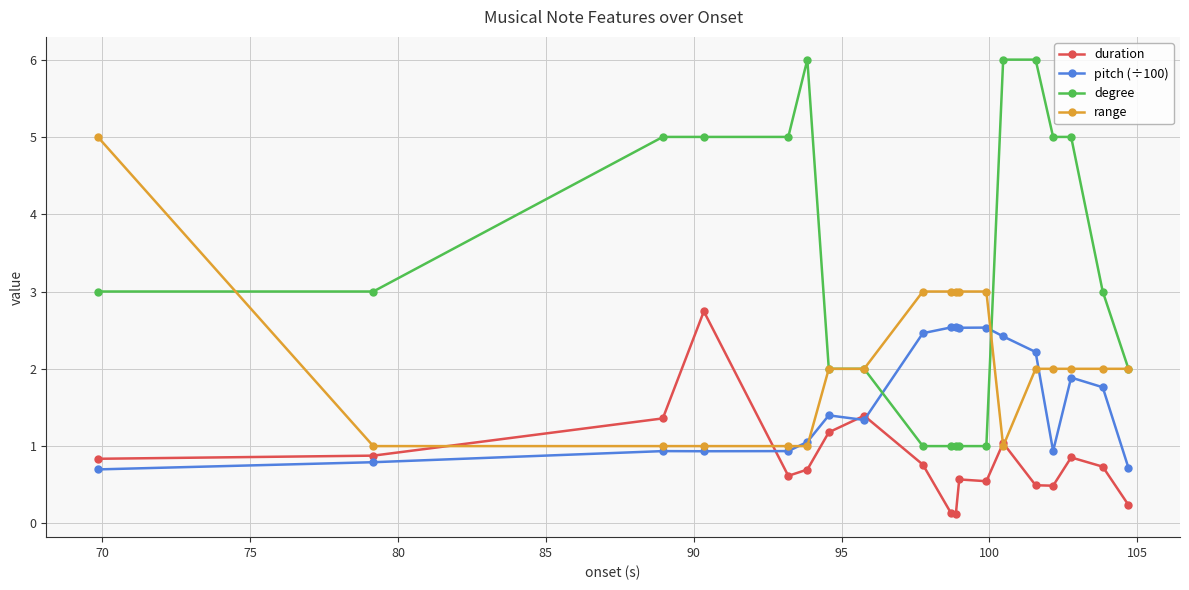

What is the minimum value for degree?

1.0